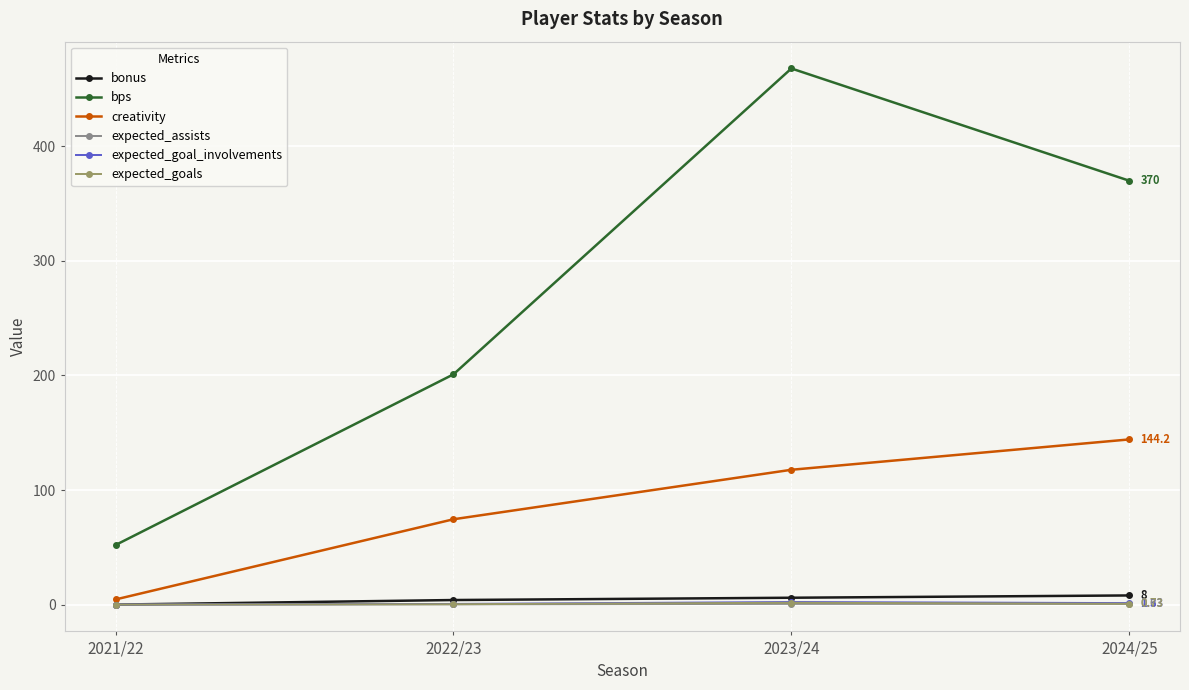

What is the sum of all expected_goal_involvements values?

4.2